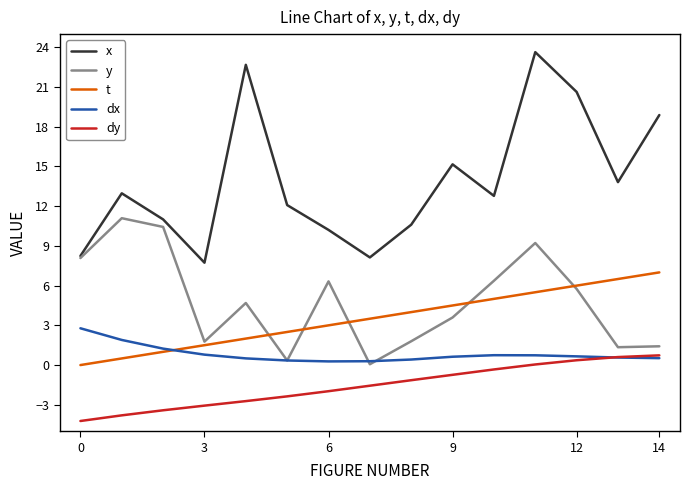

What is the smallest value displayed?

-4.2